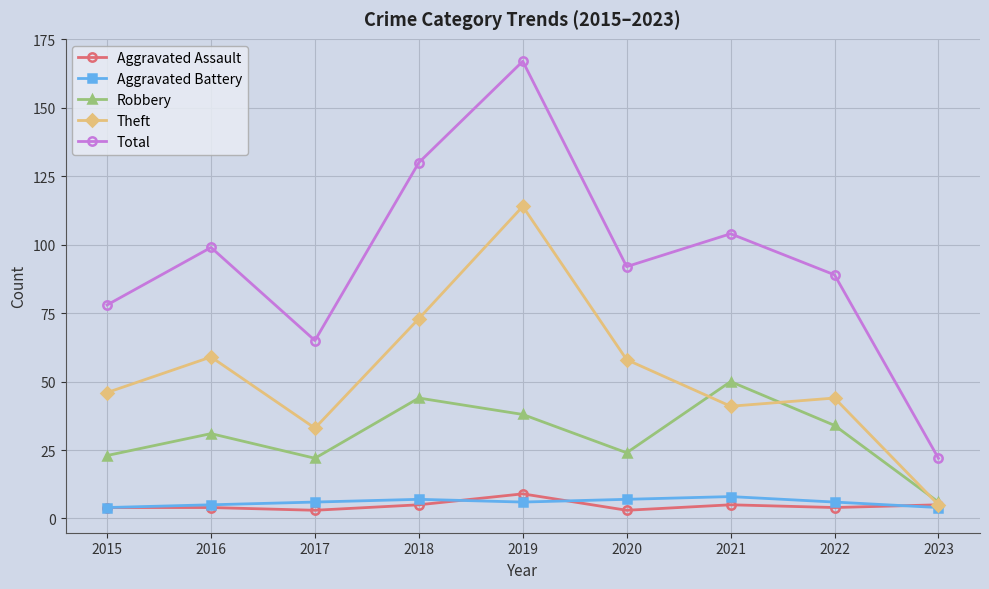

Is it true that Theft equals 69 at 2015?

False